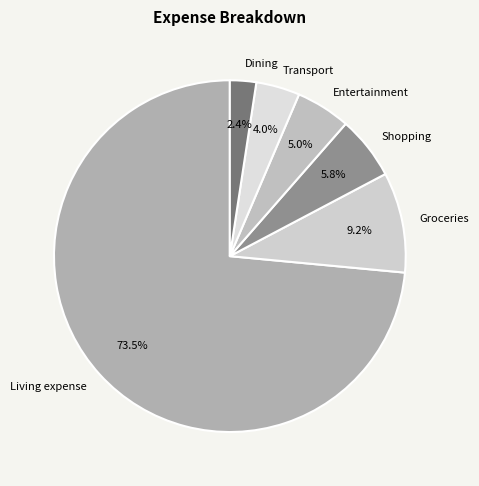

What is the total percentage of Entertainment and Shopping?

10.8%